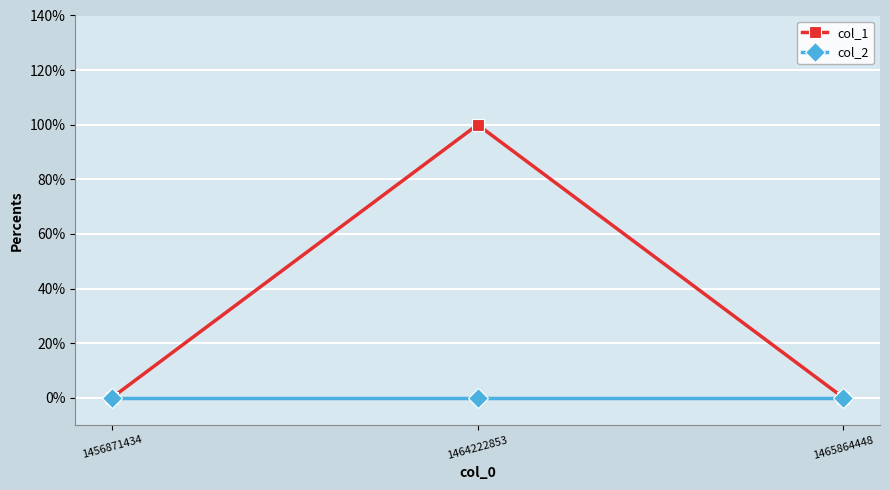

Which series has the largest total across all categories?

col_1